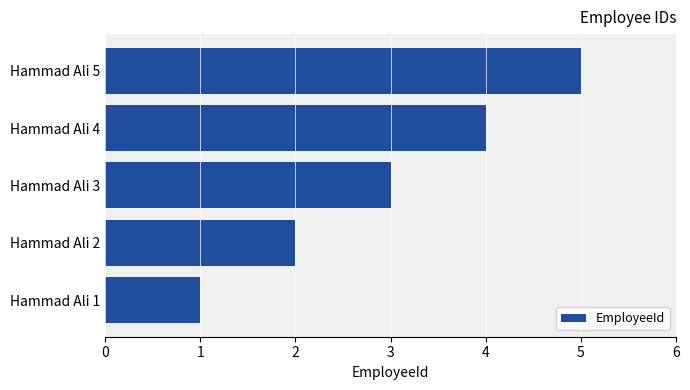

What is the minimum value shown in the chart?

1